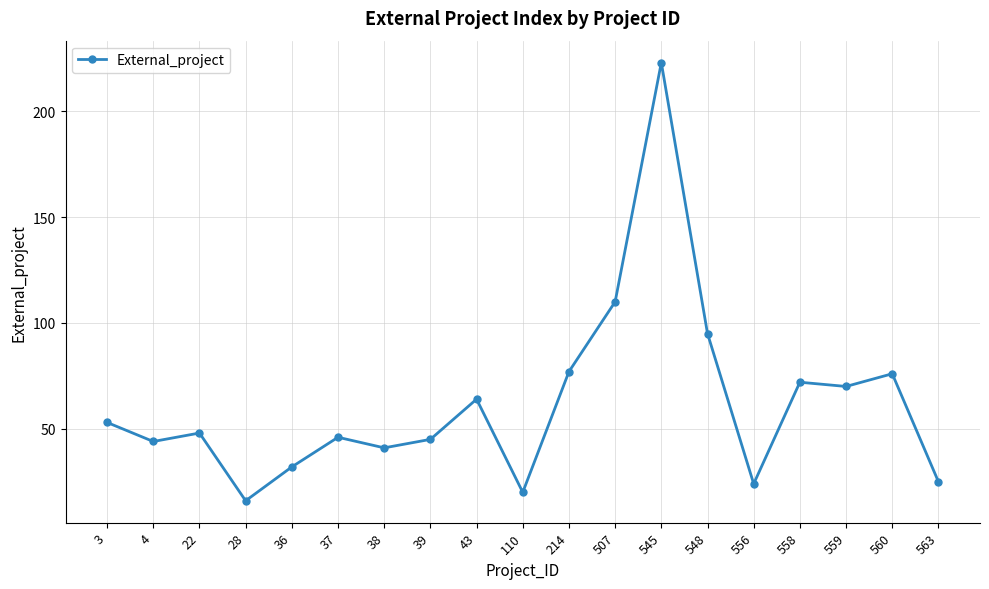

Reading left to right, what are all the values shown in this chart?

3=53	4=44	22=48	28=16	36=32	37=46	38=41	39=45	43=64	110=20	214=77	507=110	545=223	548=95	556=24	558=72	559=70	560=76	563=25